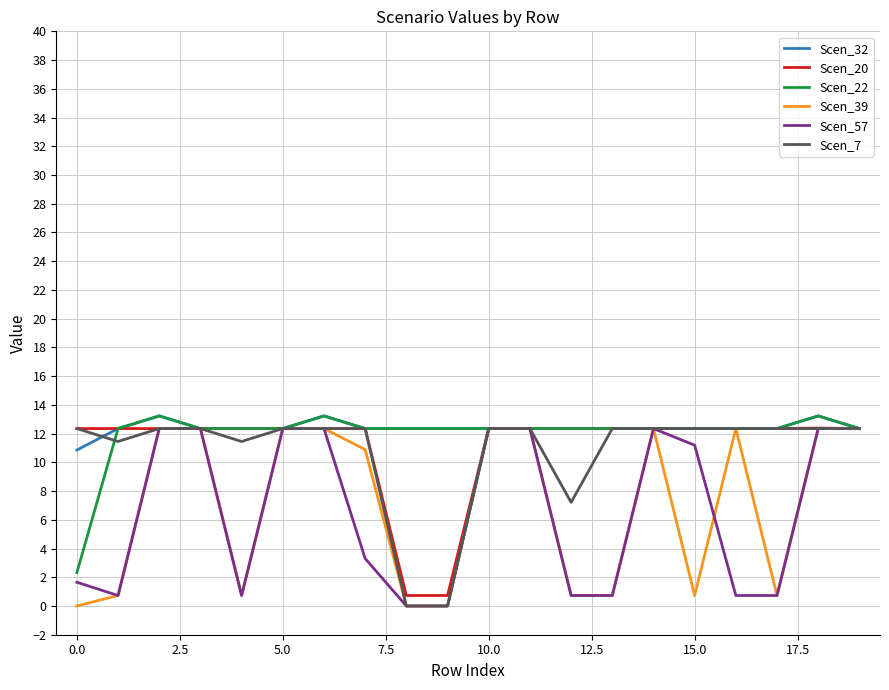

List the series in order of their peak value, lowest first.

Scen_39, Scen_57, Scen_7, Scen_20, Scen_32, Scen_22